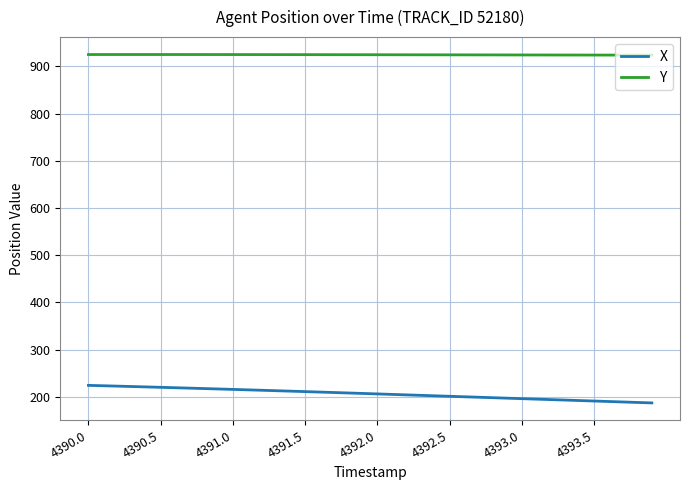

True or false: X and Y cross at least once.

False